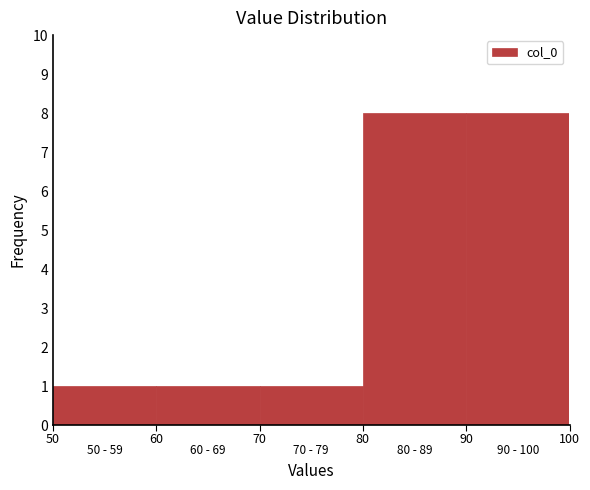

Reading left to right, transcribe this chart: for each bar, give the range it covers on the x-axis and its height. The values are not printed on the chart, so give them approximately, as read against the axis.

50 to 60: 1
60 to 70: 1
70 to 80: 1
80 to 90: 8
90 to 100: 8